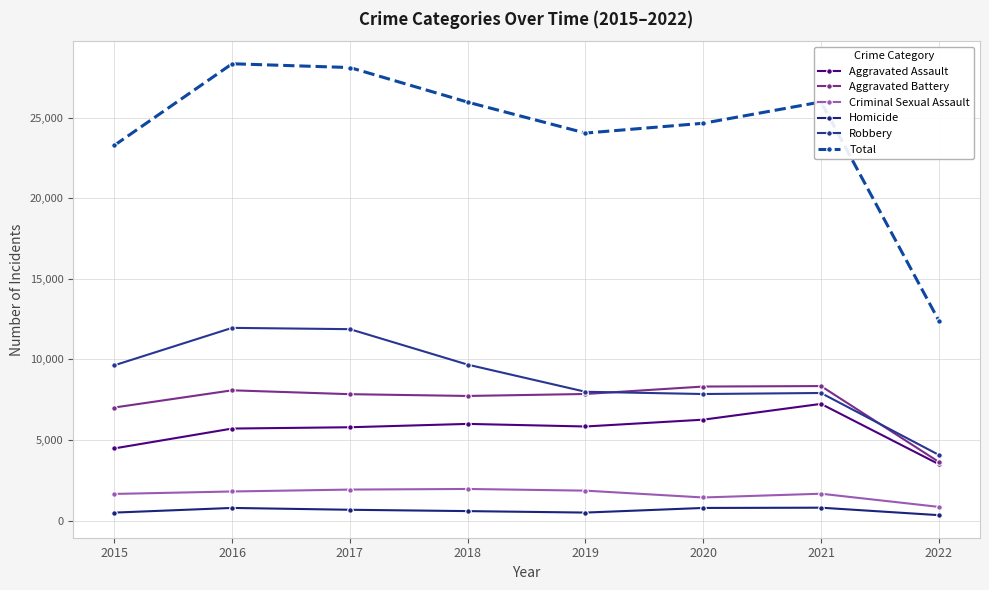

Reading left to right, list all the values displayed in this chart.

Aggravated Assault: 4480	5712	5793	6001	5840	6263	7243	3503
Aggravated Battery: 7018	8085	7845	7735	7857	8319	8348	3643
Criminal Sexual Assault: 1655	1807	1925	1963	1859	1435	1668	851
Homicide: 496	786	672	589	498	785	801	338
Robbery: 9638	11960	11880	9679	7994	7855	7919	4079
Total: 23287	28350	28115	25967	24048	24657	25979	12414